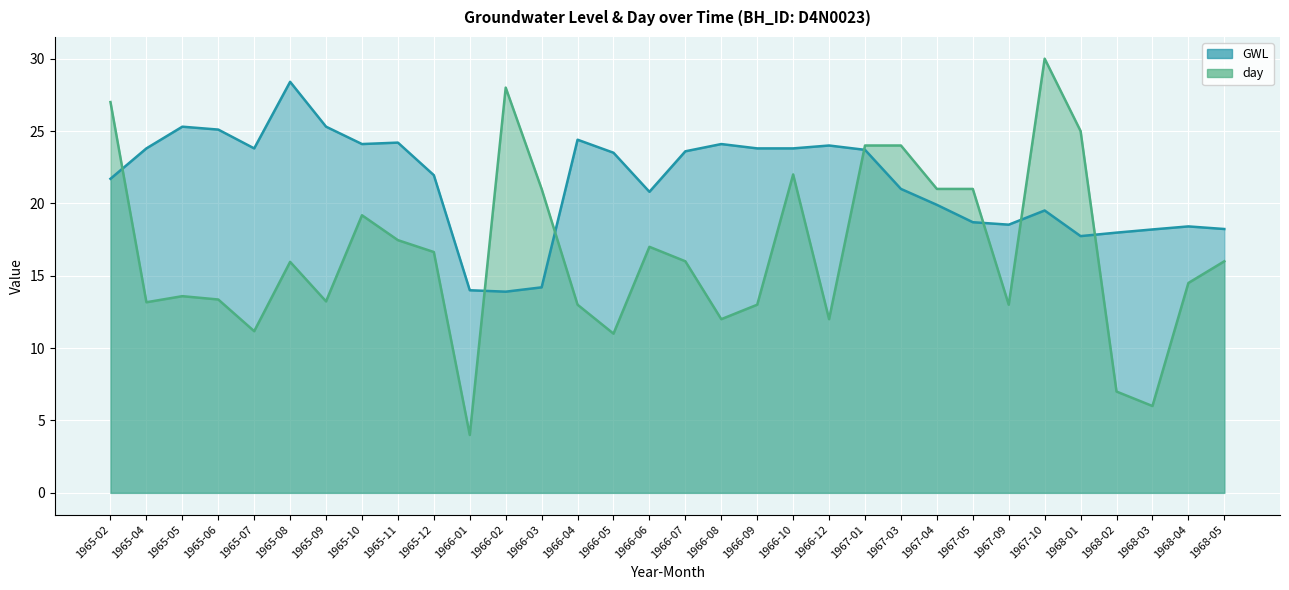

How many times do GWL and day cross each other?

7